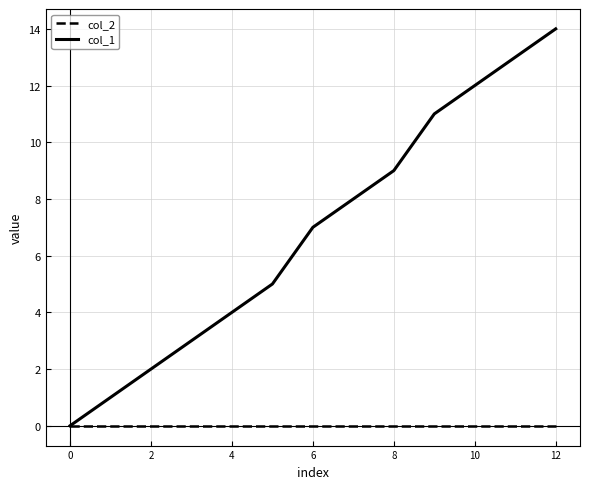

Which series has the largest total across all categories?

col_1